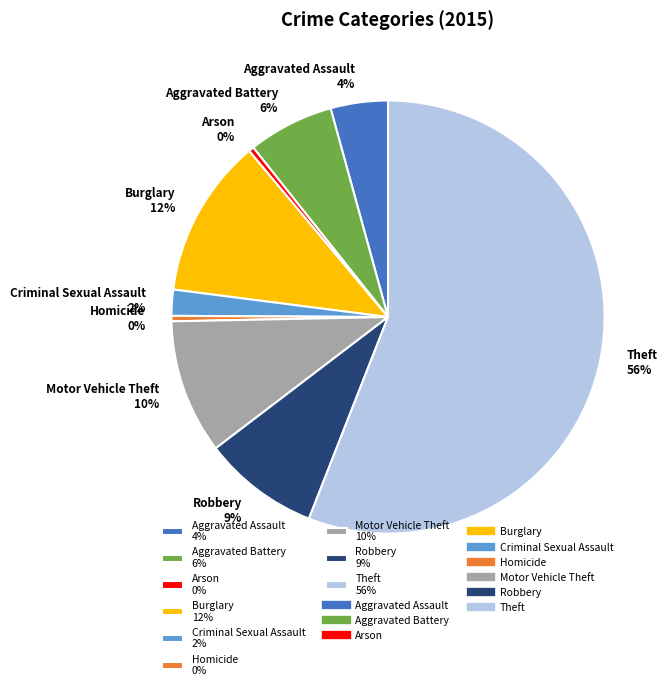

Is Theft 56% the majority of the pie?

Yes